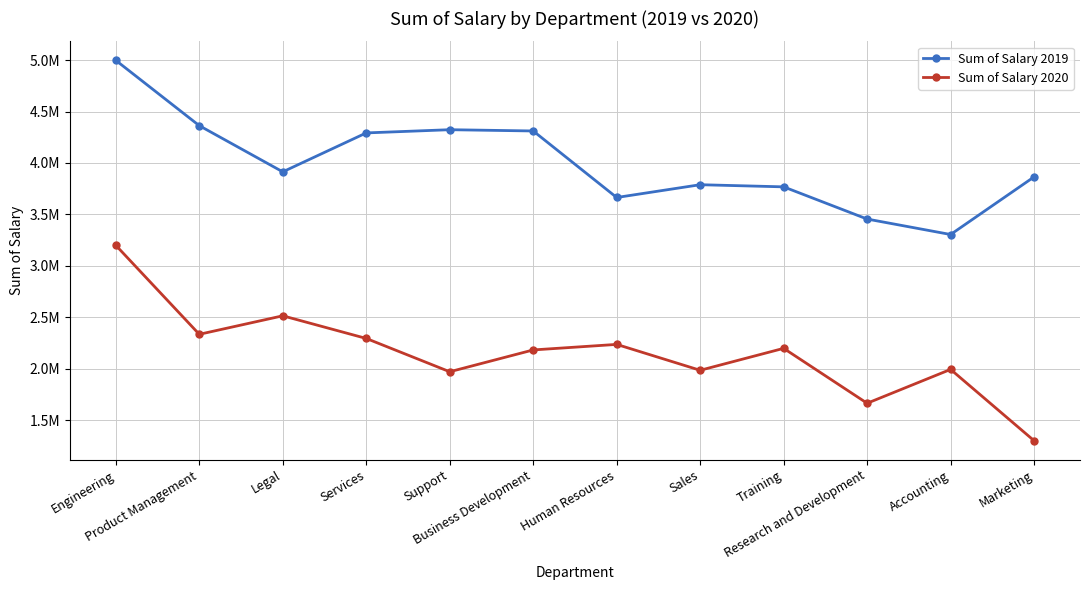

What are all the series names shown in the legend?

Sum of Salary 2019, Sum of Salary 2020